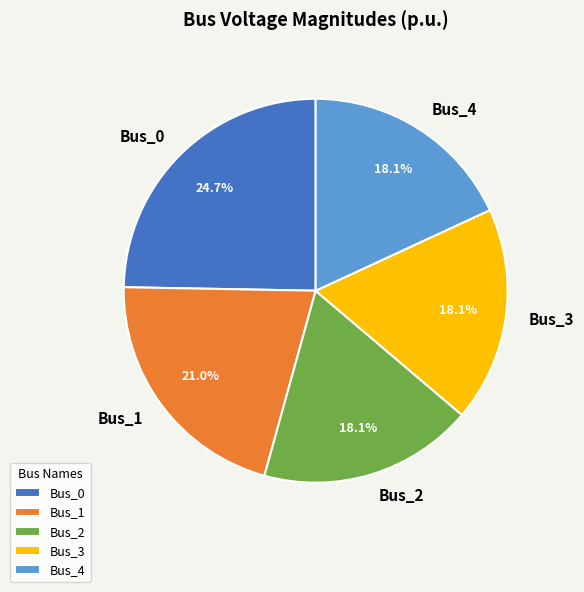

Combined, what portion of the pie is Bus_0 and Bus_3?

42.8%